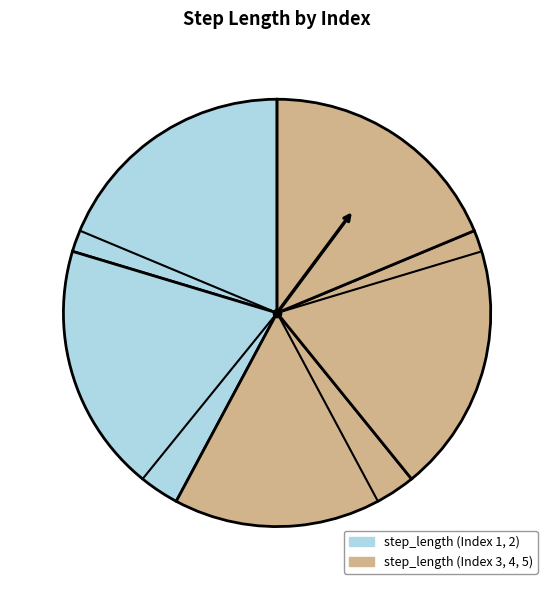

Which category has the smallest portion of the pie?

3